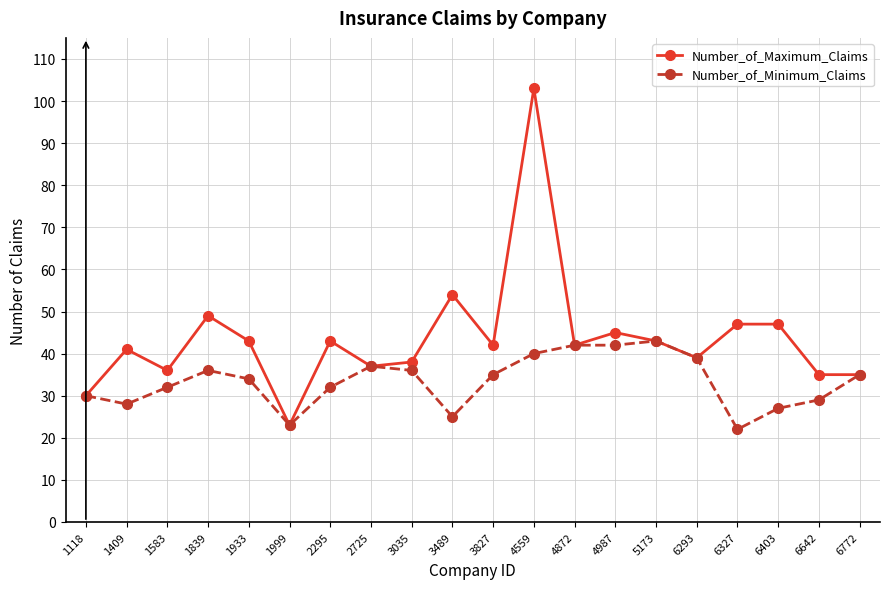

What is the lowest value of the Number_of_Maximum_Claims series?

23